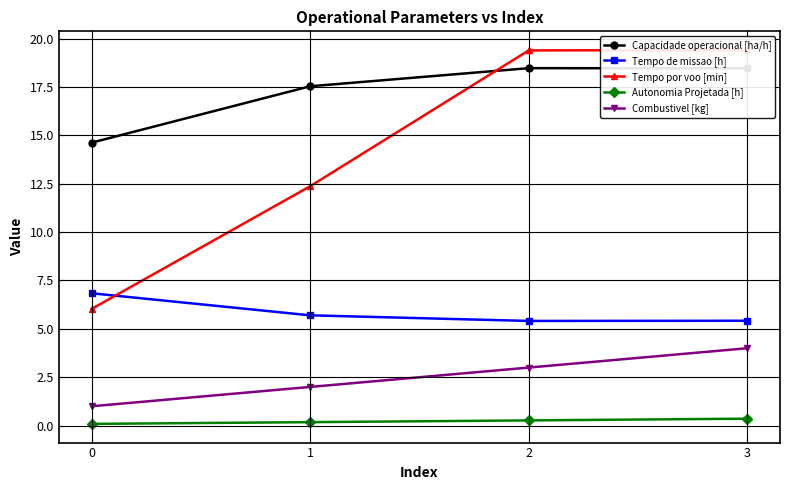

At which category is the sum across all series the highest?

3